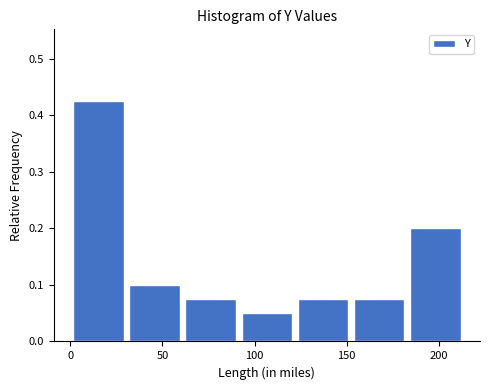

Reading left to right, list every bar in this chart as the range it spans on the x-axis followed by its height. Neither the bar edges nor the heights are printed on the chart, so give them approximately, as read against the axes.

0 to 30: 0.43
30 to 60: 0.10
60 to 90: 0.08
90 to 120: 0.05
120 to 150: 0.08
150 to 185: 0.08
185 to 215: 0.20